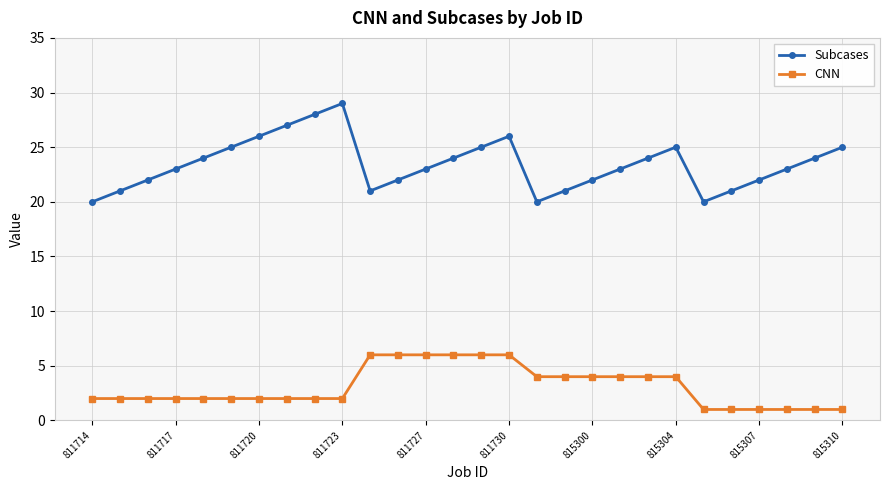

What is the average value of the Subcases series?

23